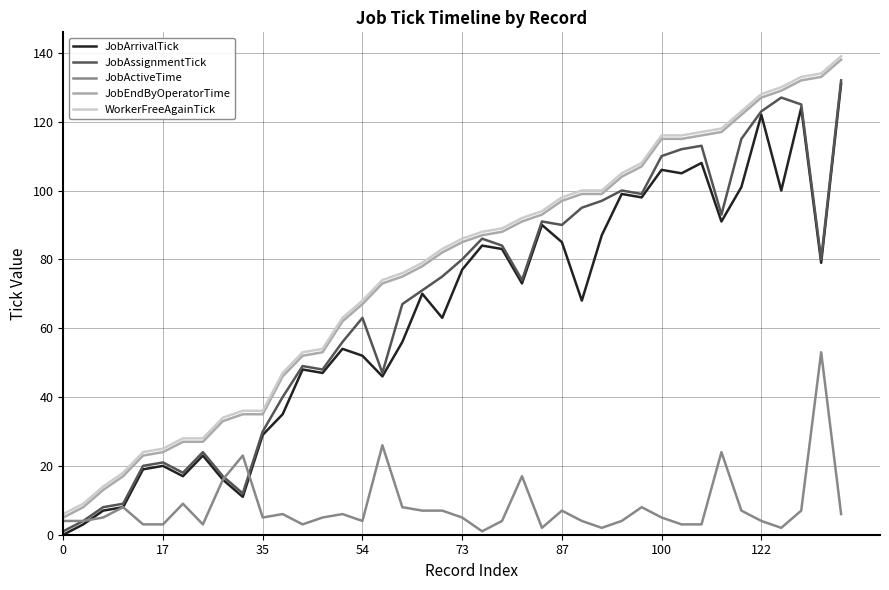

True or false: WorkerFreeAgainTick and JobArrivalTick intersect in this chart.

False